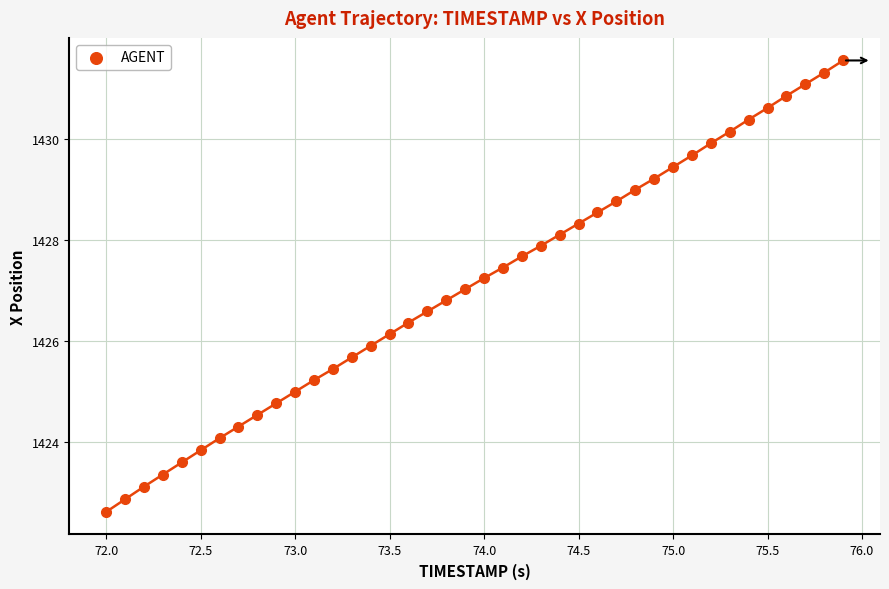

What is the range of X values (max minus min)?

3.9